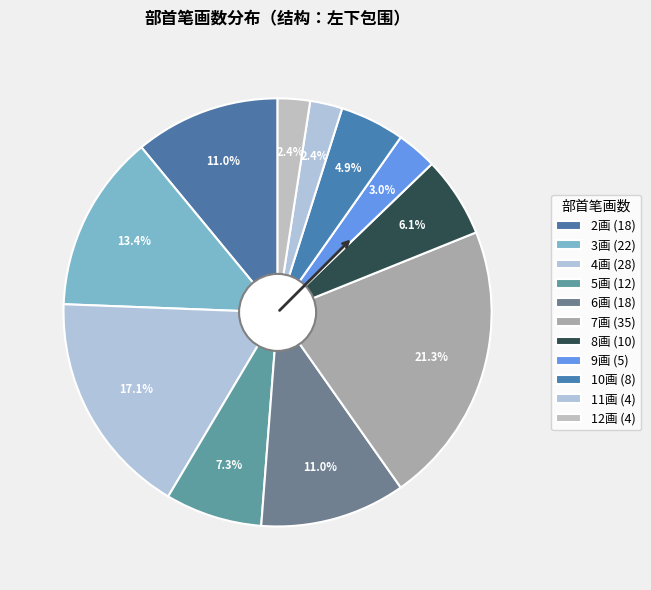

Count the number of slices in the pie.

11